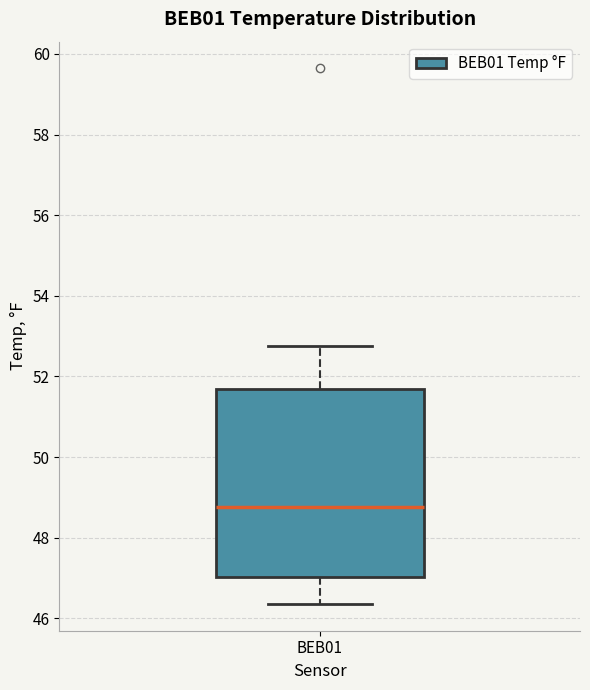

Where is the upper edge of the box for BEB01 on the y-axis? The values are not printed on the chart, so give them approximately, as read against the axis.

51.6